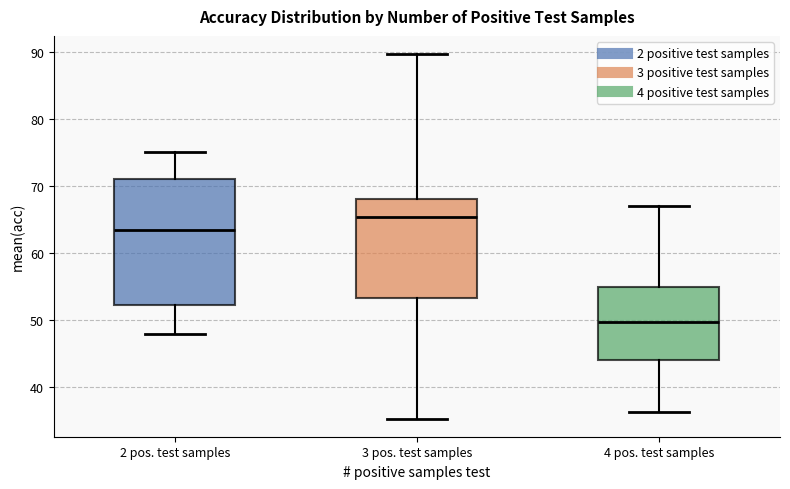

Comparing the boxes themselves (not the whiskers), which one is the tallest?

2 pos. test samples